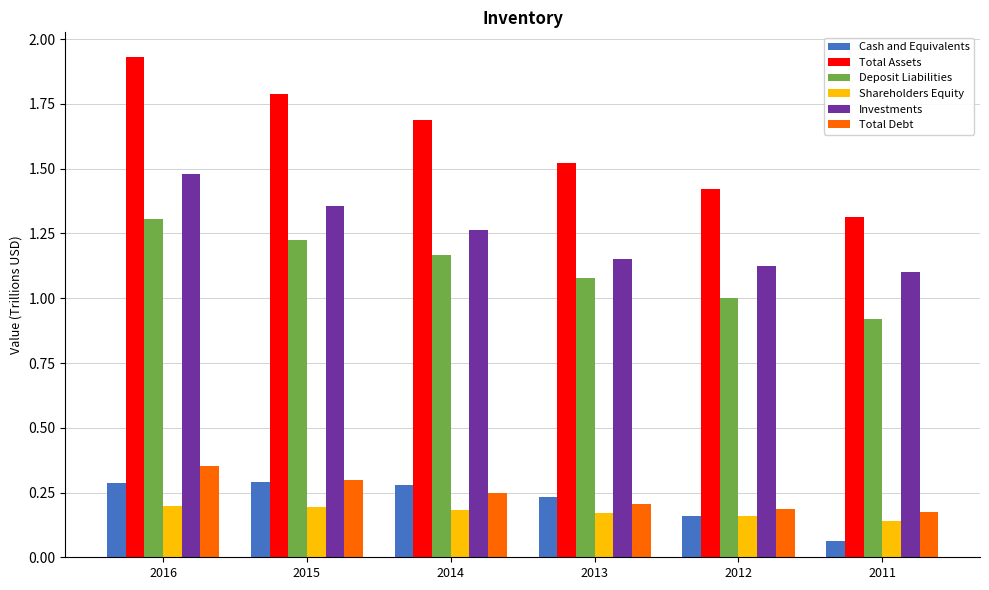

Which category has the lowest value across all series?

2011